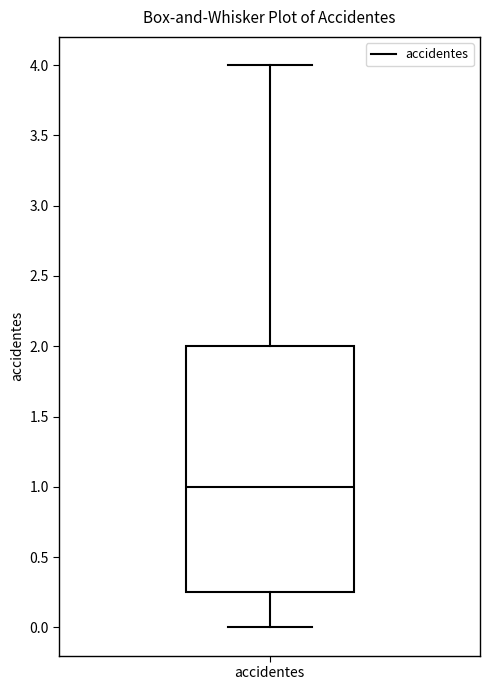

Read this box plot against the y-axis: the position of the median line, the range covered by the box, and the ends of both whiskers. The values are not printed on the chart, so give them approximately, as read against the axis.

median 1.00, box 0.25 to 2.00, whiskers 0.00 to 4.00